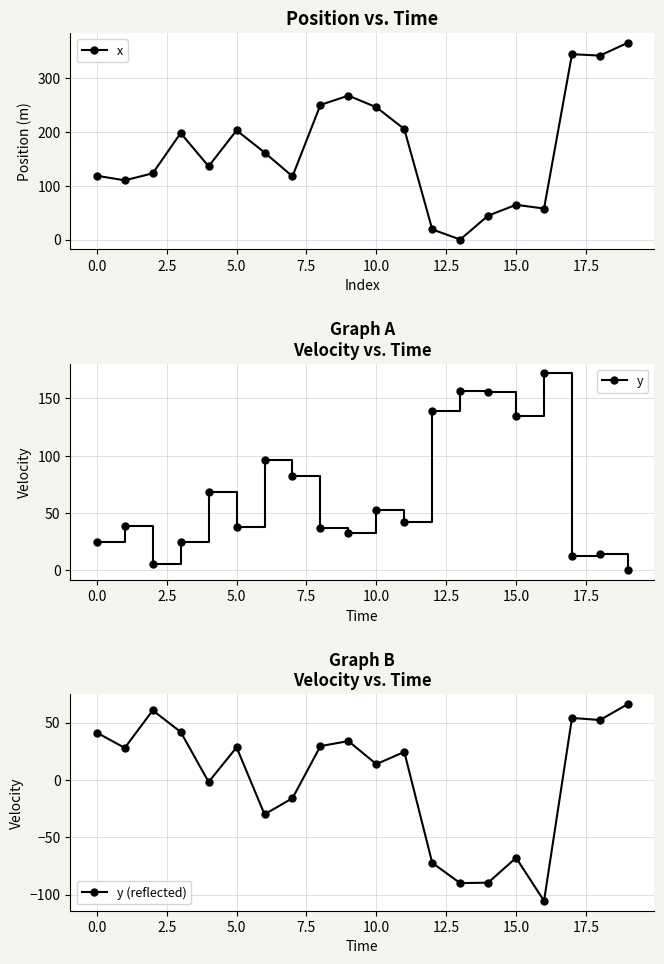

Reading left to right, extract all data points from this chart.

x: 118.3	109.8	122.8	197.4	135.8	202.4	161.4	117.1	249.6	266.8	245.3	204.9	18.8	0.0	44.3	64.4	57.5	343.6	341.1	364.9
y: 24.9	38.2	5.5	24.3	67.9	37.7	96.2	82.1	36.7	32.3	52.4	41.7	138.5	156.2	155.8	134.1	171.7	12.1	13.9	0.0
y (reflected): 41.2	27.9	60.6	41.8	-1.8	28.4	-30.1	-16.0	29.4	33.8	13.7	24.4	-72.4	-90.1	-89.7	-68.0	-105.6	54.0	52.2	66.1